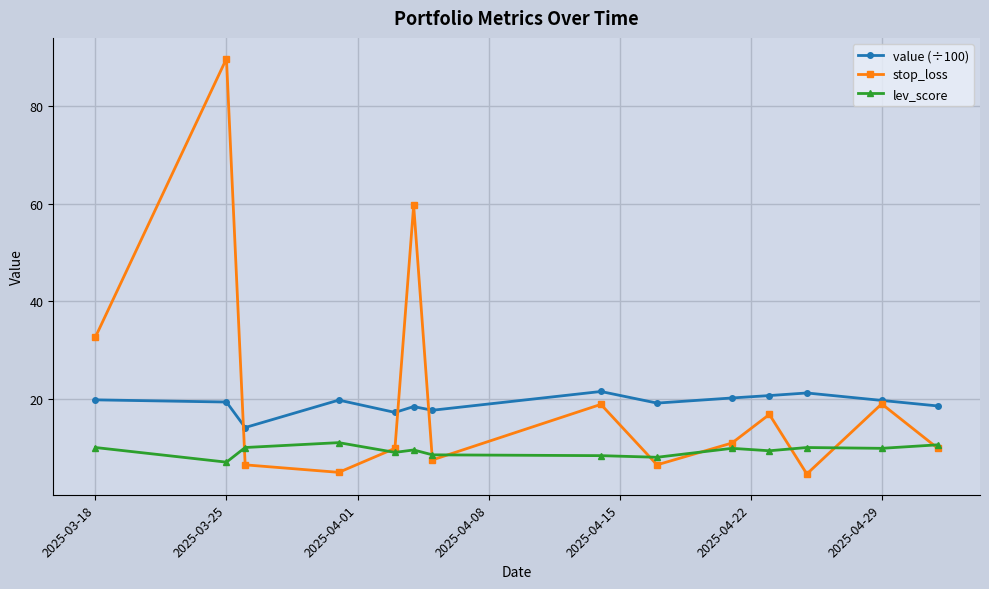

Is this an area chart (filled region under the line)?

No